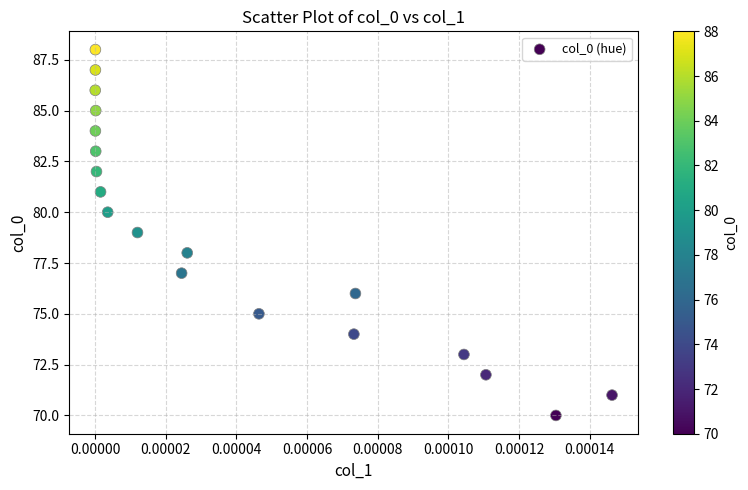

What is the range of Y values (max minus min)?

18